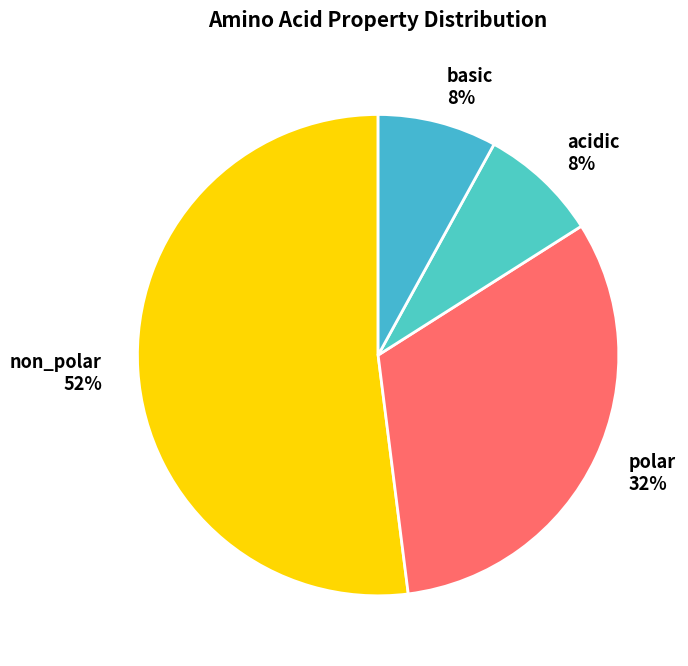

Do basic and polar together represent more than half of the pie?

No